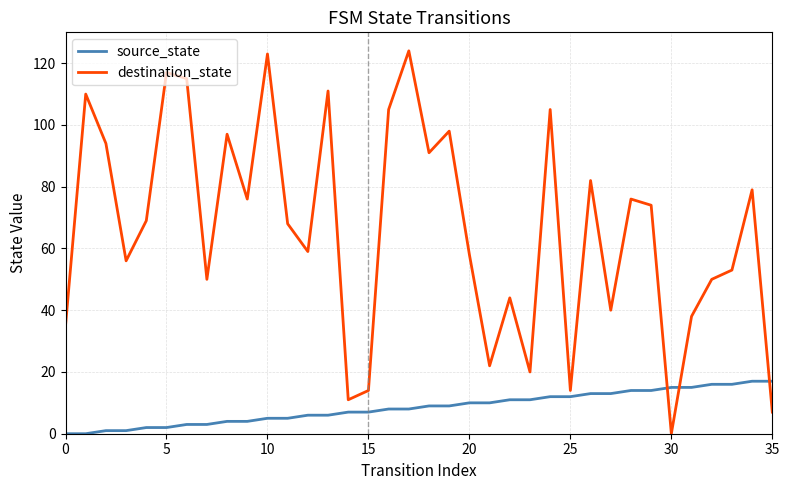

Which series has the widest spread of values?

destination_state